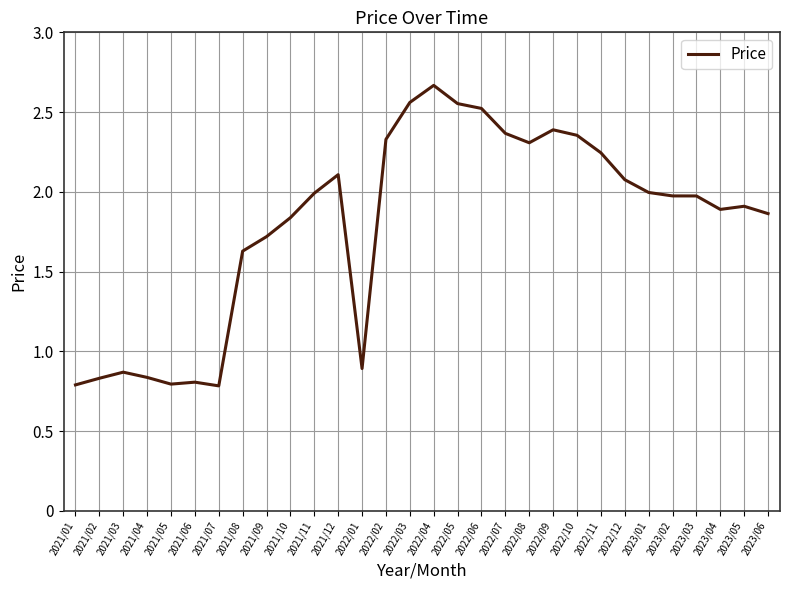

Count the number of categories in the chart.

30